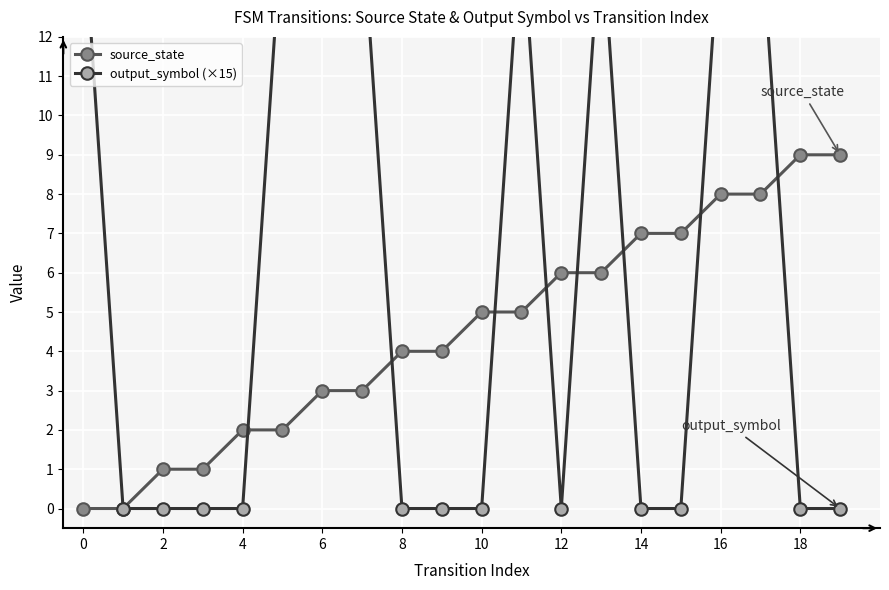

Reading left to right, list all the values displayed in this chart.

source_state: 0	0	1	1	2	2	3	3	4	4	5	5	6	6	7	7	8	8	9	9
output_symbol (×15): 15	0	0	0	0	15	15	15	0	0	0	15	0	15	0	0	15	15	0	0